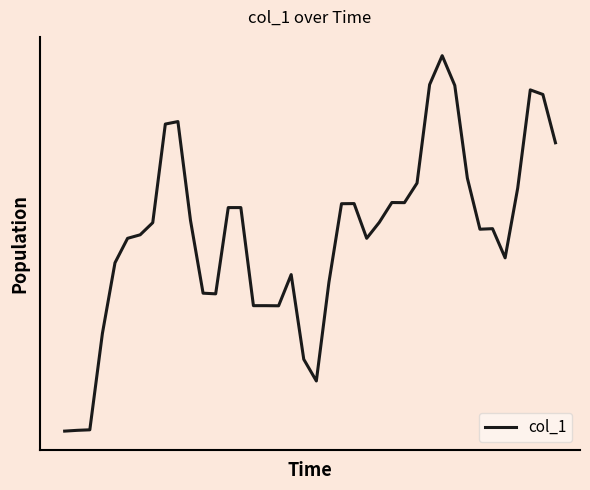

What is the value of the 35th point from the left?

359.1